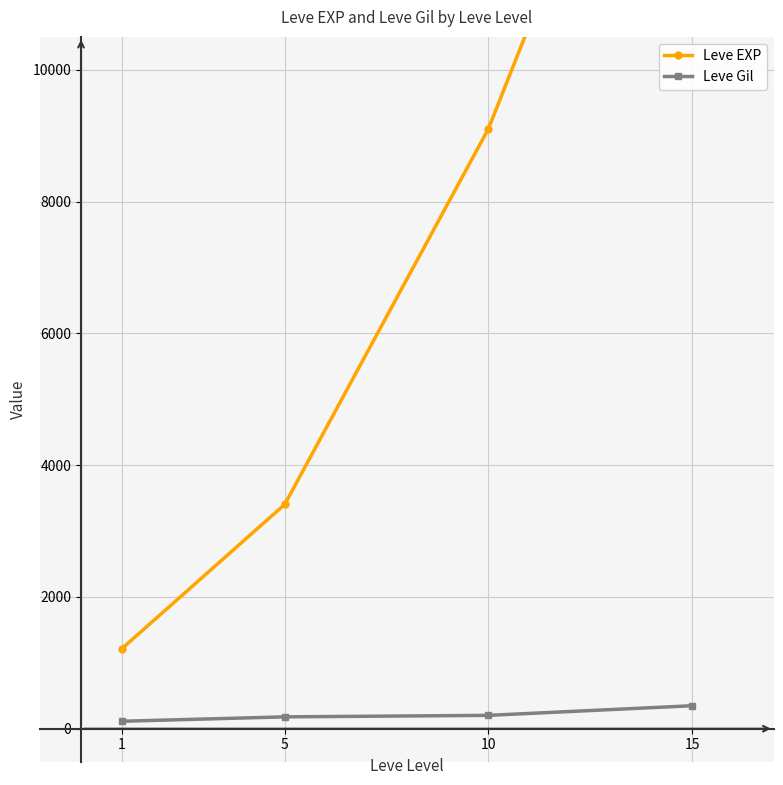

True or false: Leve Gil has a value of 180.0 at 5.

True